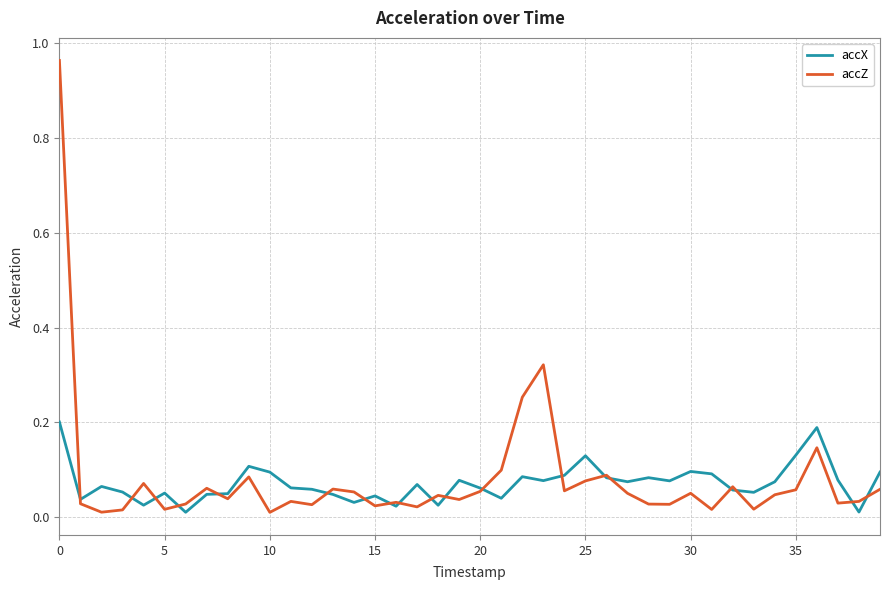

Which series has the largest total across all categories?

accZ